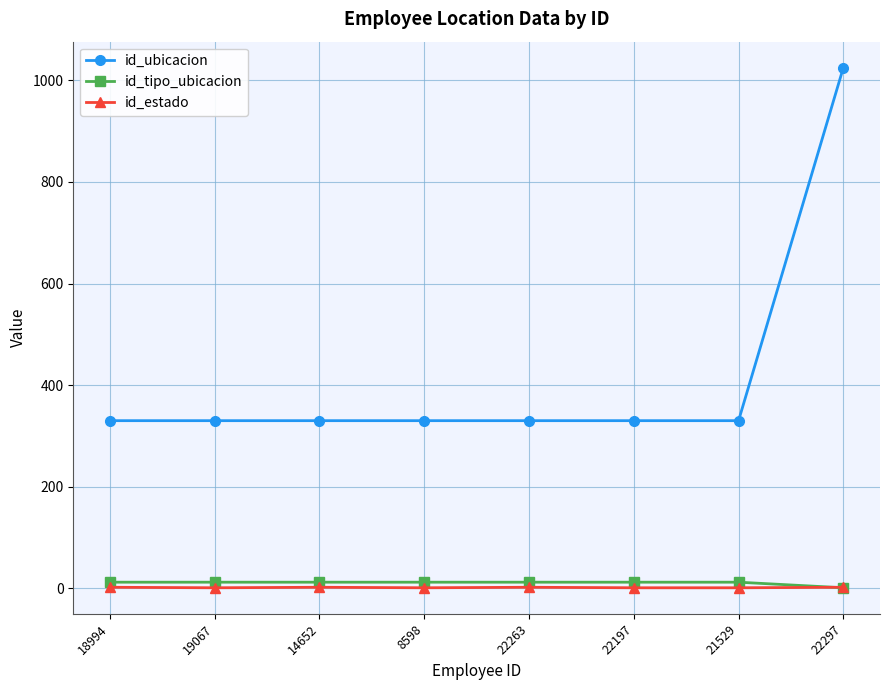

What is the label of the 3rd point from the left?

14652